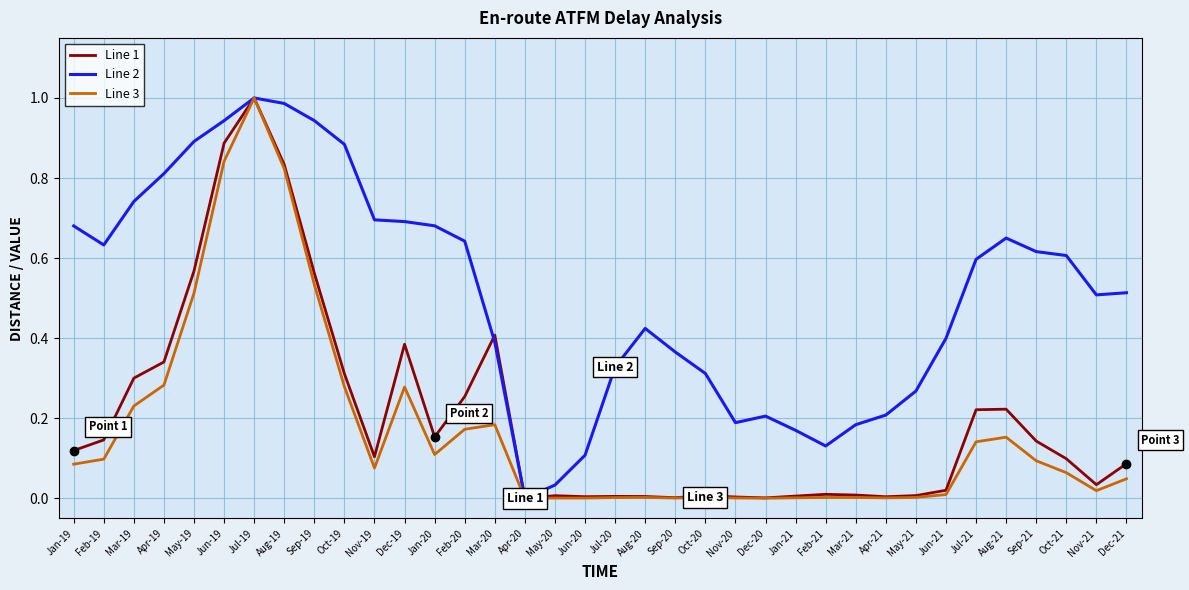

What position from the left is Sep-21?

33